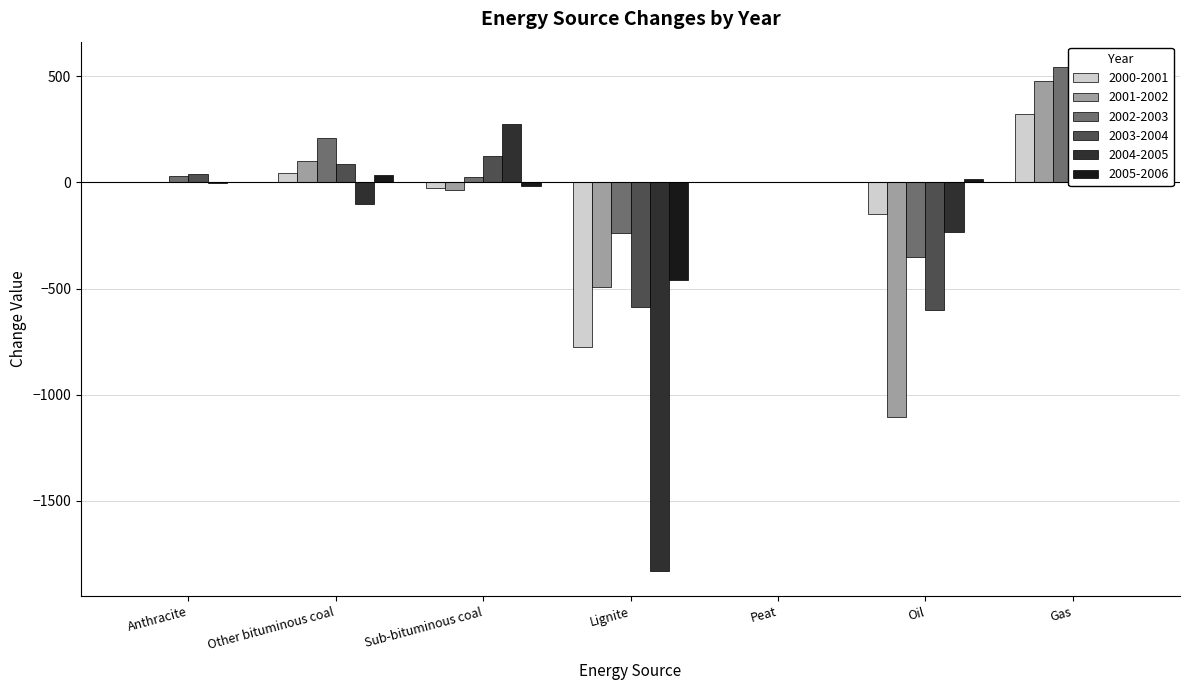

What is the average value of the 2003-2004 series?

-136.7